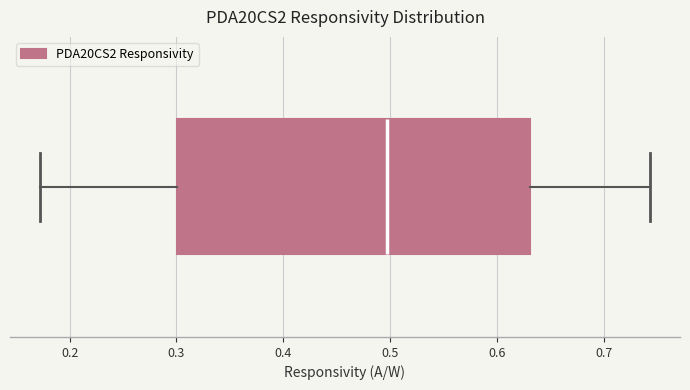

Transcribe this box plot: give where the median line is, the range the box spans, and where the two whiskers end, as read against the x-axis. The values are not printed on the chart, so give them approximately, as read against the axis.

median 0.50, box 0.30 to 0.63, whiskers 0.17 to 0.74